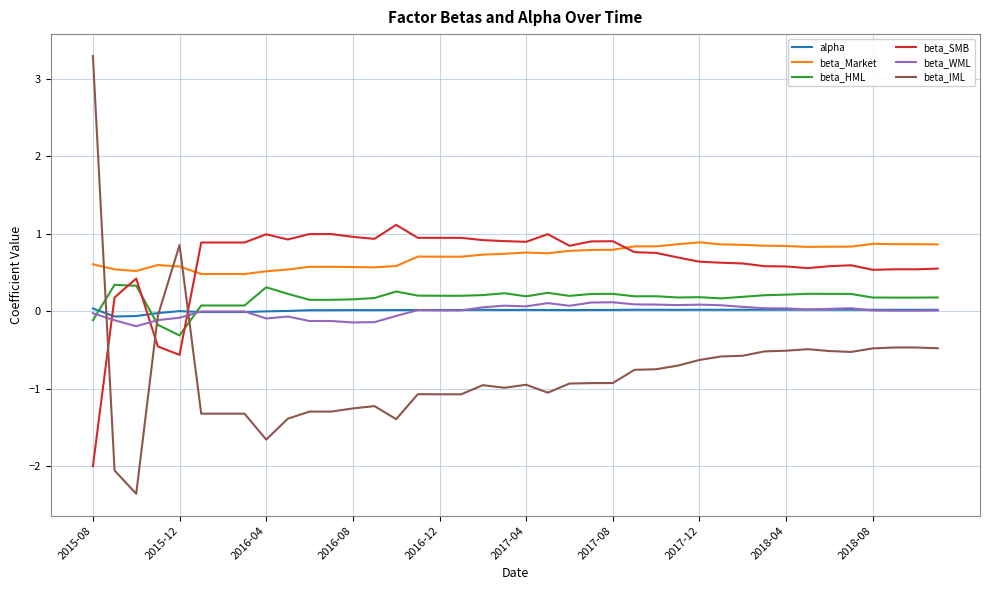

What is the difference between the second highest and second lowest values in the alpha series?

0.1